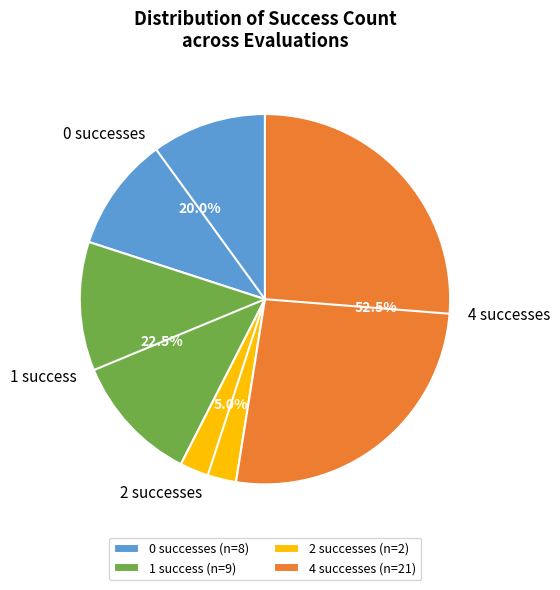

What is the ratio of the value at 4 successes to the value at 2 successes?

10.5